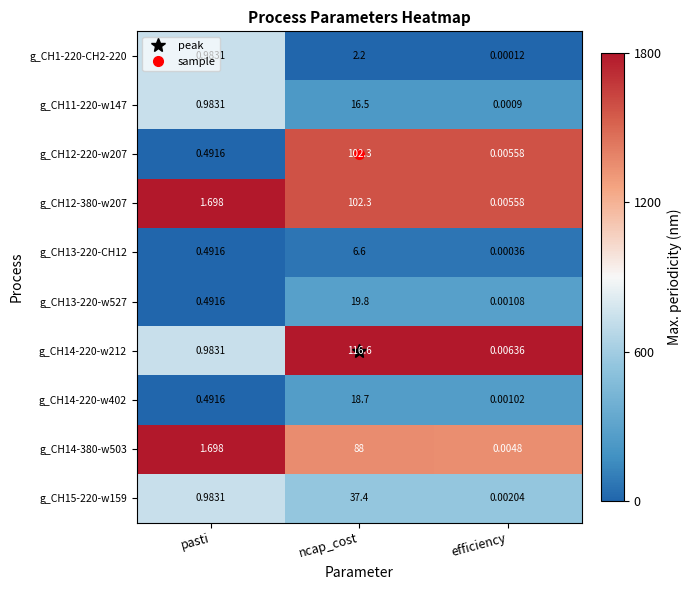

At which category is the sum across all series the highest?

ncap_cost